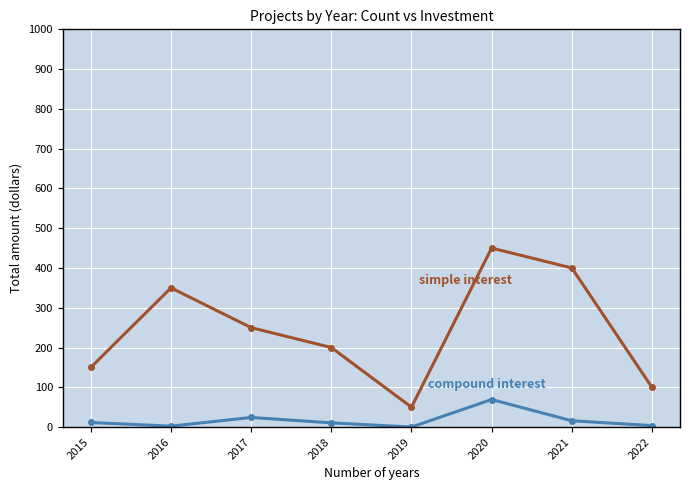

At which category is the sum across all series the highest?

2020